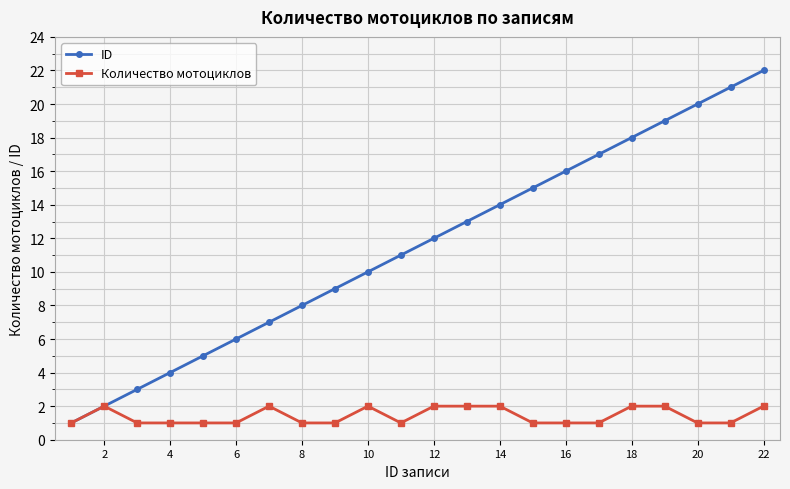

List the series in order of their peak value, lowest first.

Количество мотоциклов, ID